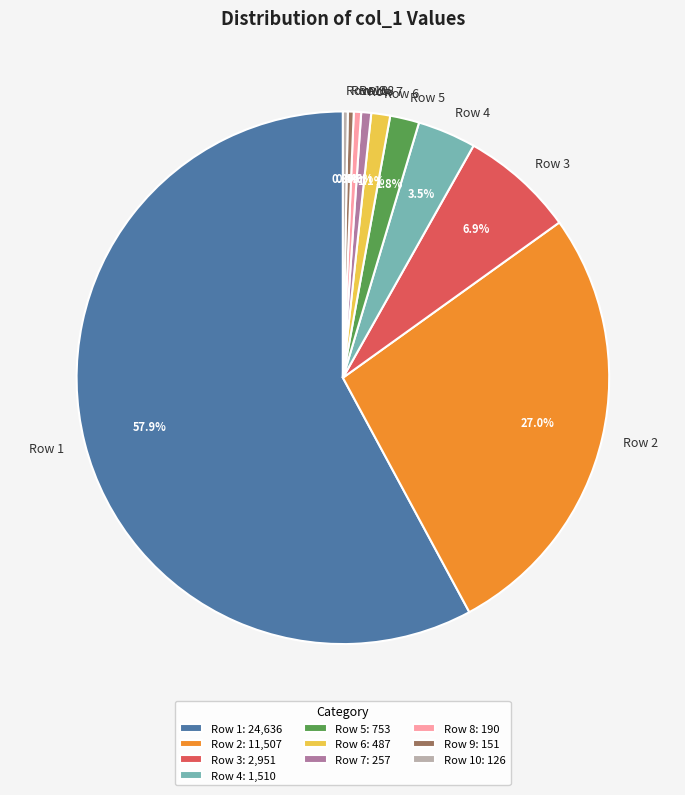

To the nearest percent, what is the combined percentage of Row 6 and Row 8?

2%